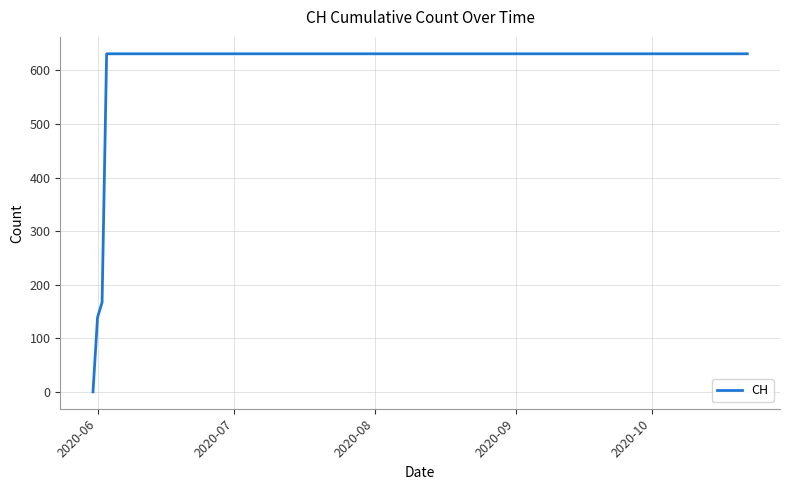

Is this an area chart (filled region under the line)?

No